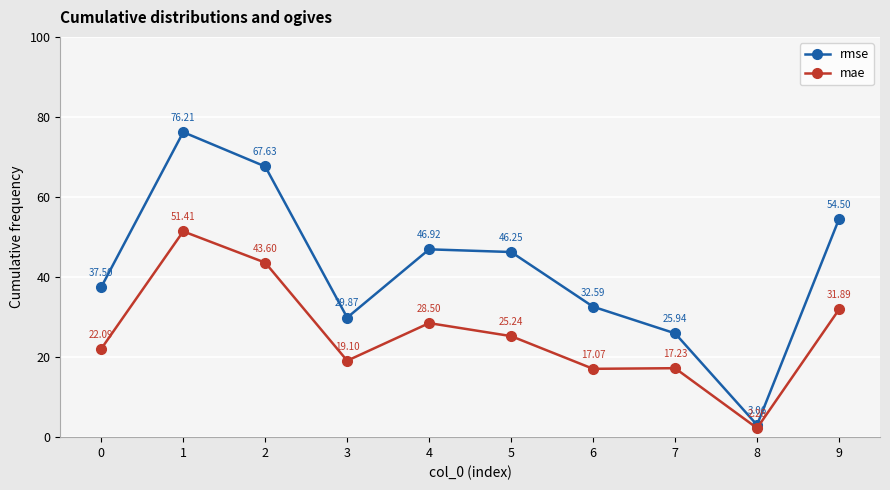

What is the sum of the rmse values at 3 and 5?

76.1